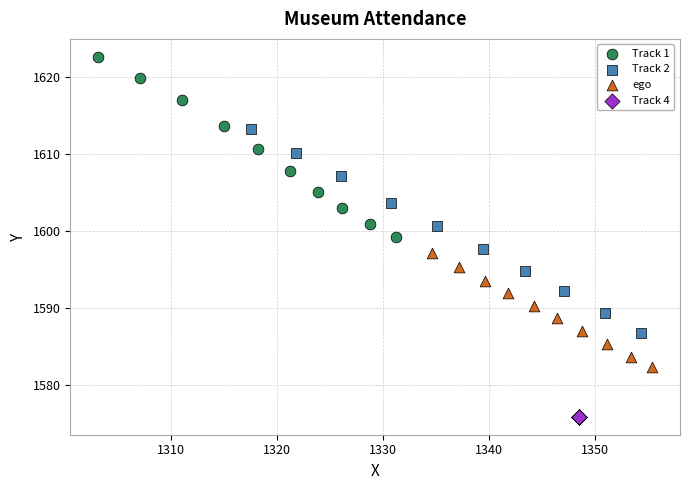

What are all the series names shown in the legend?

Track 1, Track 2, ego, Track 4